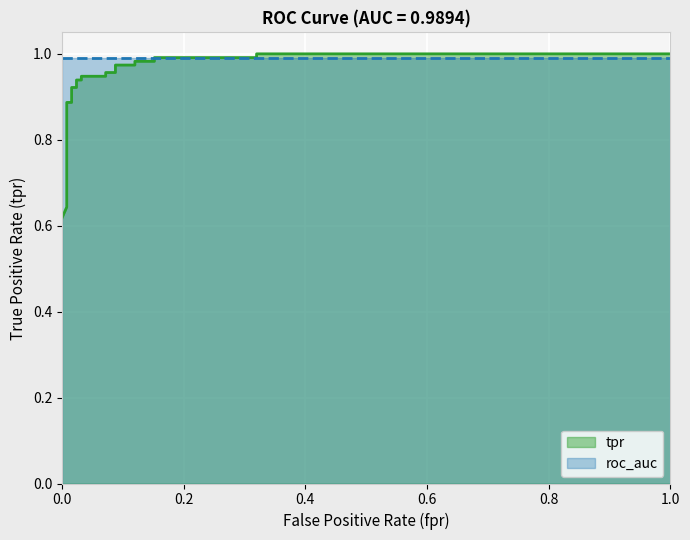

What is the value of the 17th point from the left?

1.0